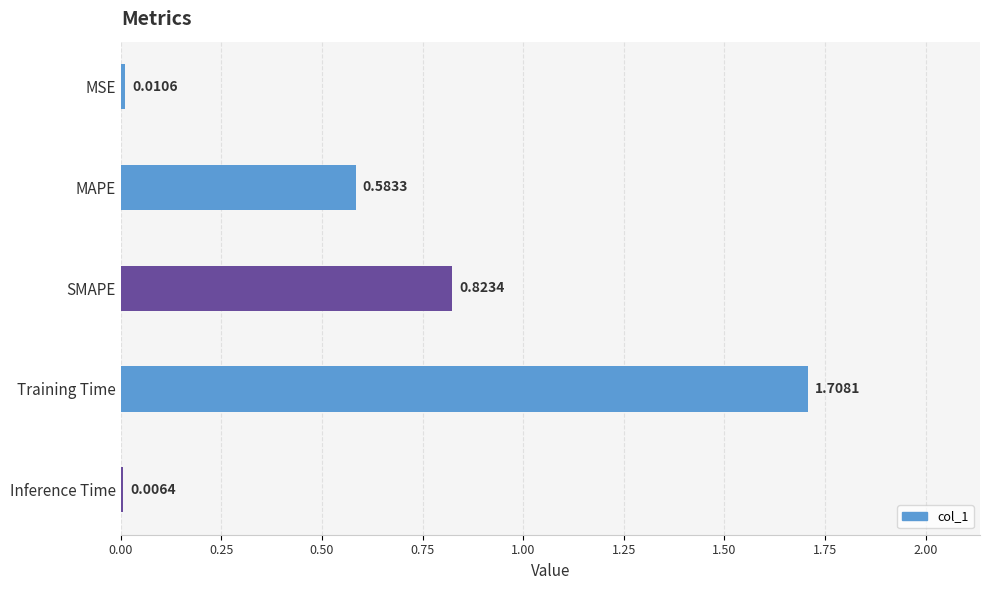

What is the label of the 2nd bar from the bottom?

Training Time